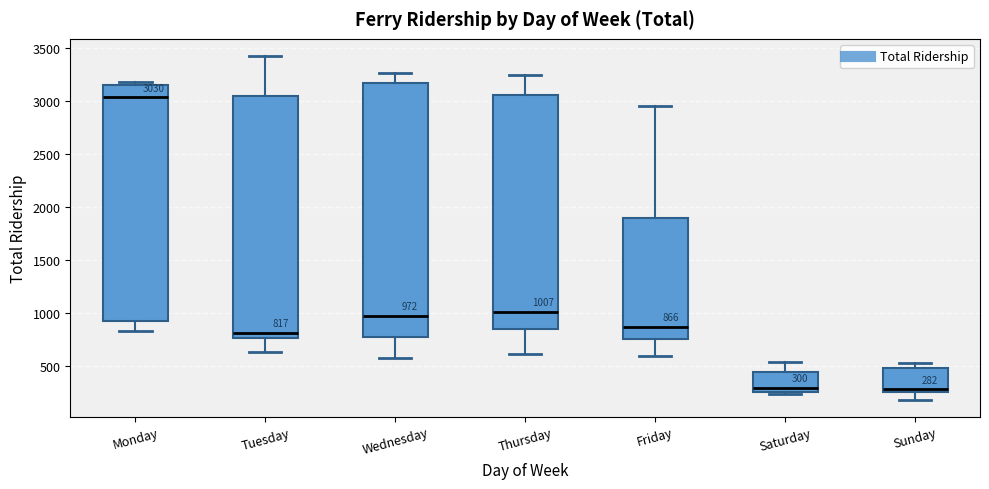

Which box has the highest median line?

Monday